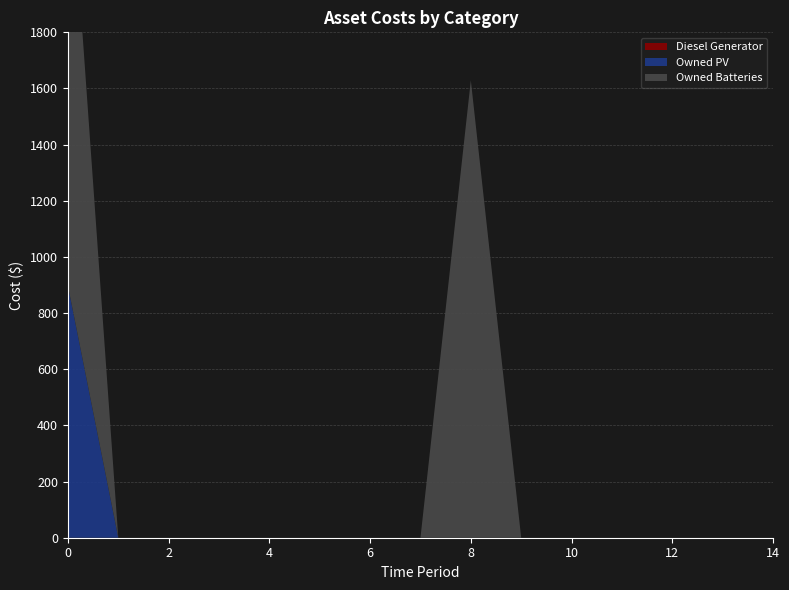

What is the greatest value displayed?

1629